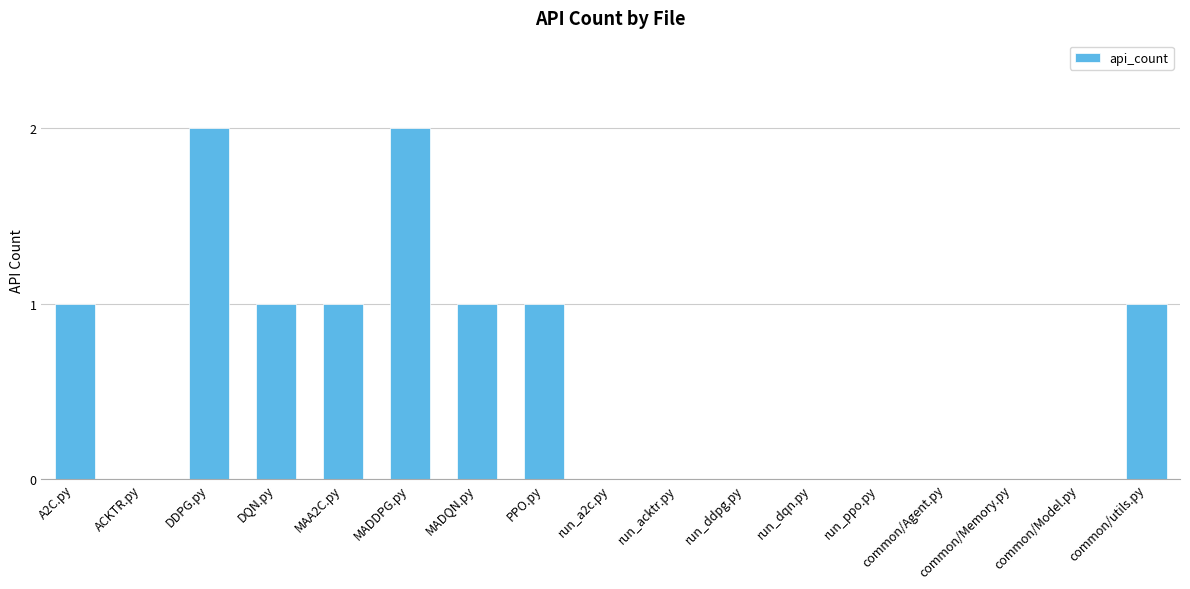

Is it true that the value at run_ddpg.py is 1?

False